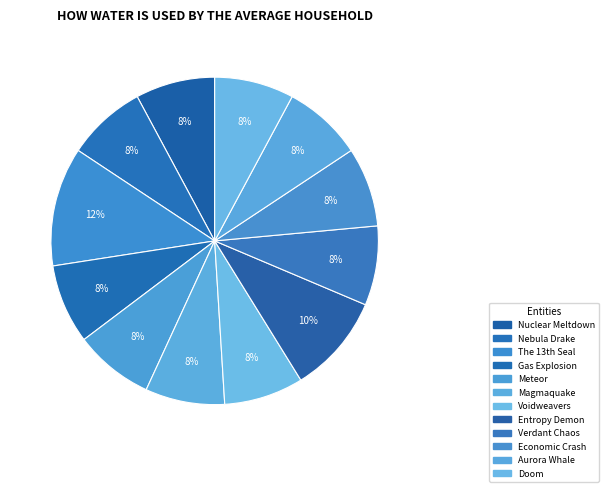

Count the number of slices in the pie.

12